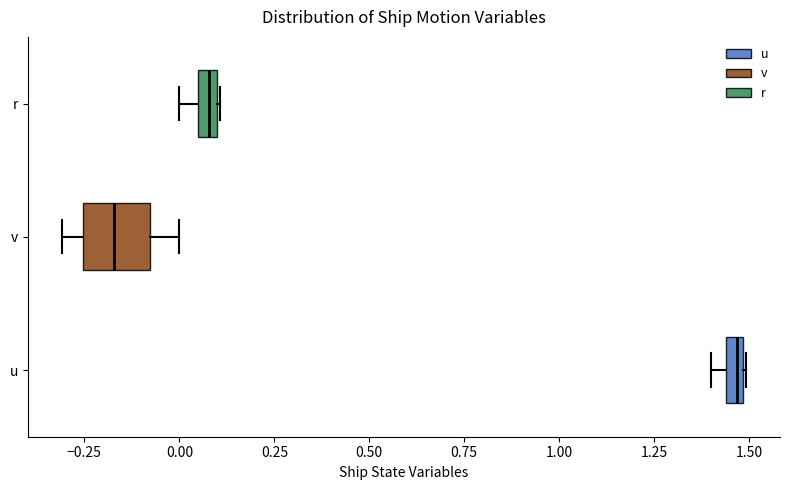

Comparing the boxes themselves (not the whiskers), which one is the widest?

v